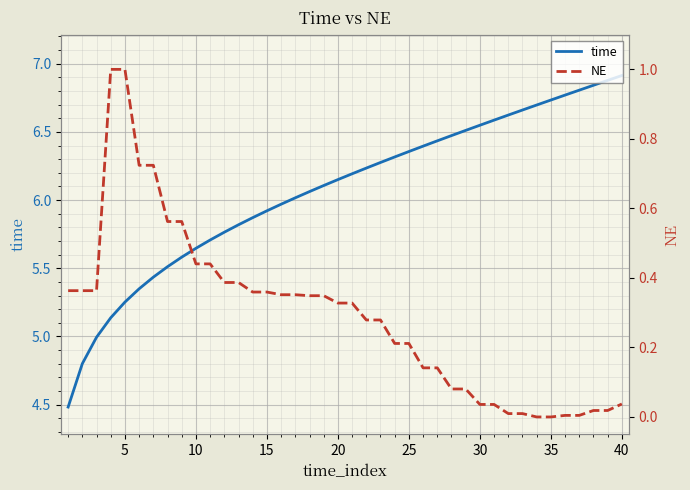

True or false: NE and time cross at least once.

False